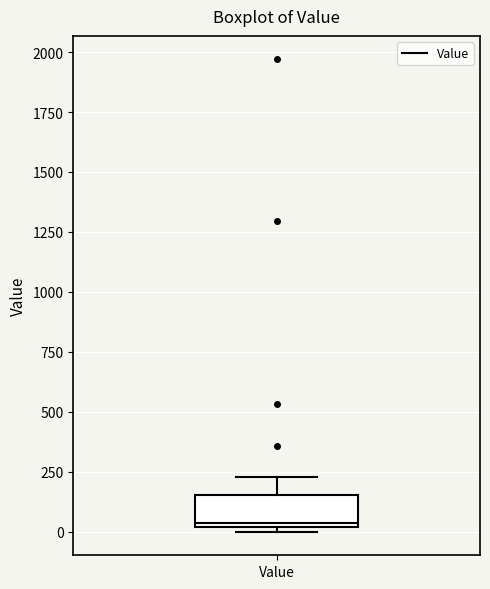

Transcribe this box plot: give where the median line is, the range the box spans, and where the two whiskers end, as read against the y-axis. The values are not printed on the chart, so give them approximately, as read against the axis.

median 50, box 0 to 150, whiskers 0 (just below the box's lower edge) to 250